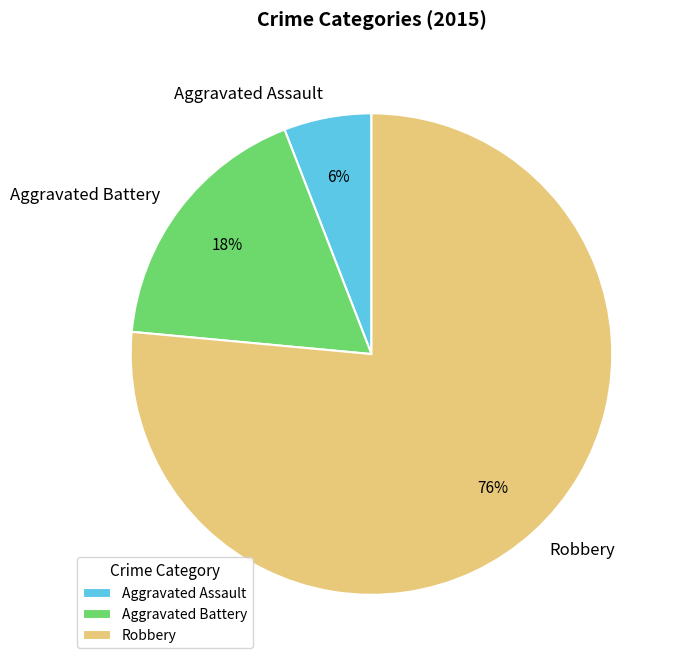

Count the number of slices in the pie.

3